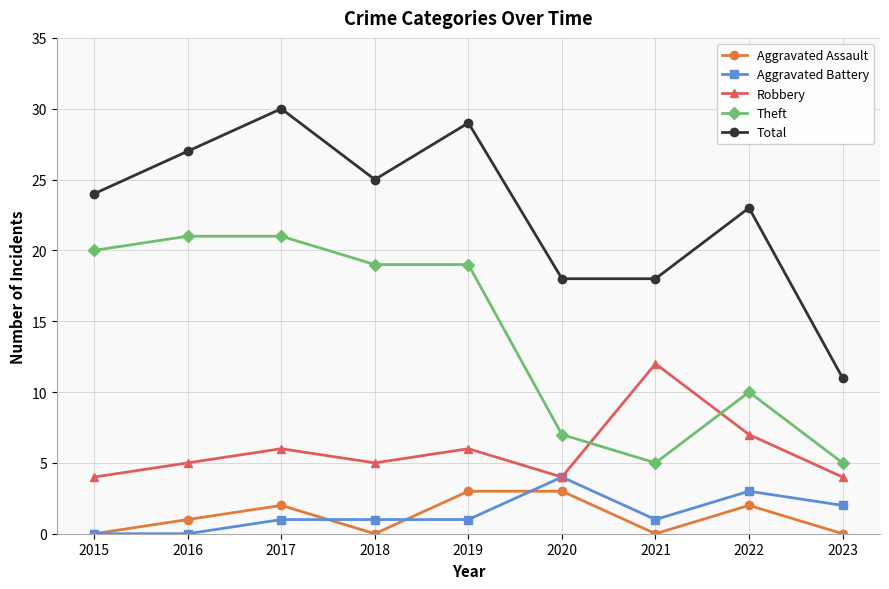

At which category is the sum across all series the highest?

2017